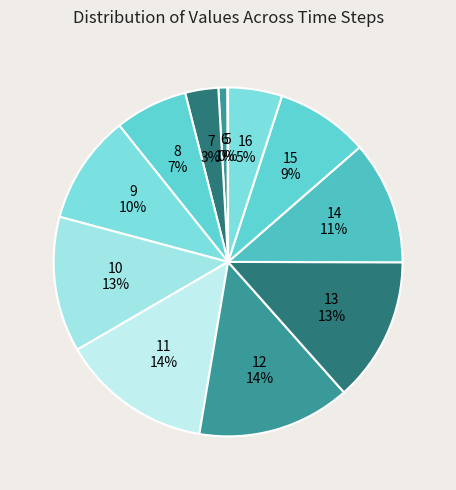

Which has a higher value, 7 or 10?

10